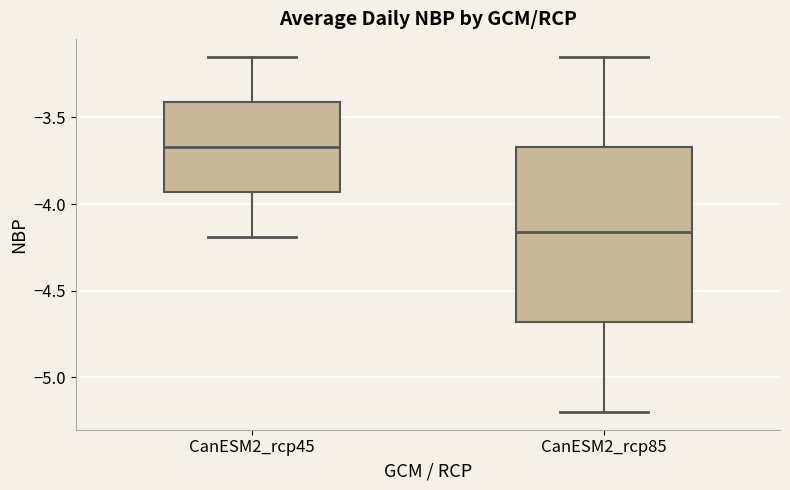

Reading left to right, transcribe this box plot: for each box, give where its median line is, the range the box spans, and where its two whiskers end, as read against the y-axis. The values are not printed on the chart, so give them approximately, as read against the axis.

CanESM2_rcp45: median -3.65, box -3.95 to -3.40, whiskers -4.20 to -3.15
CanESM2_rcp85: median -4.15, box -4.70 to -3.65, whiskers -5.20 to -3.15